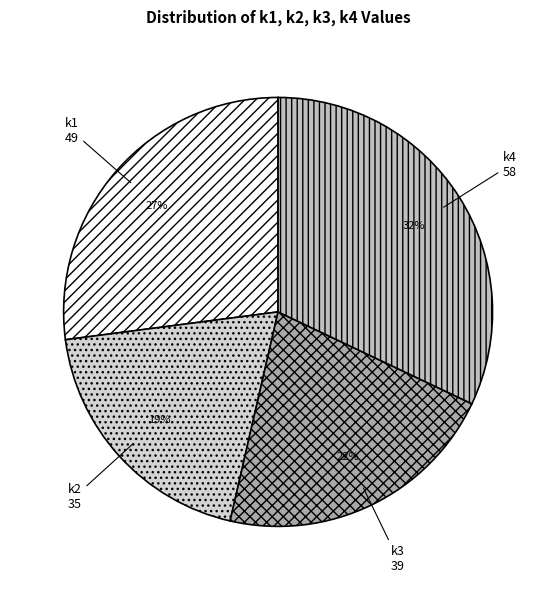

To the nearest percent, what is the average slice percentage?

25%